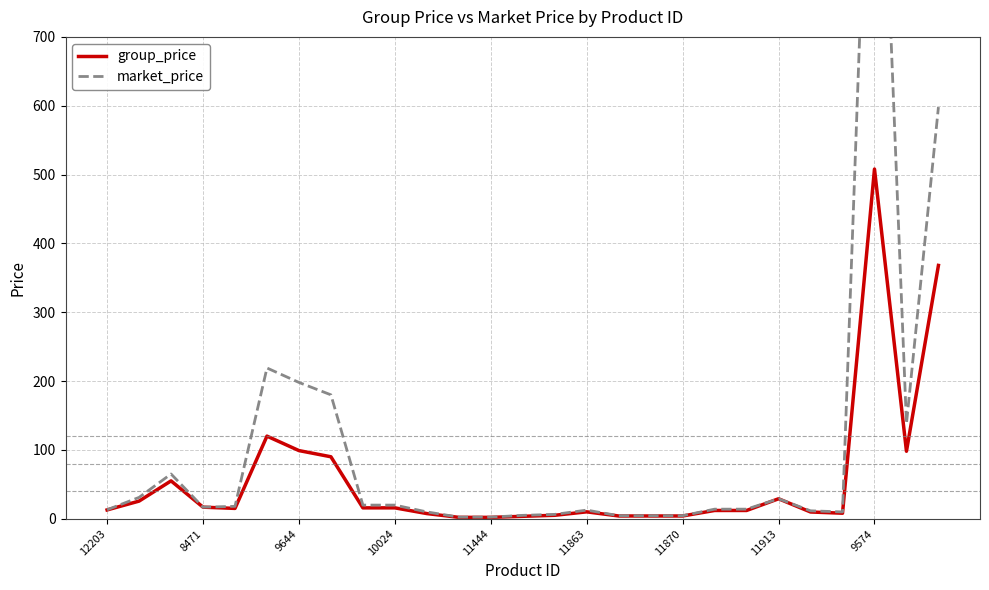

True or false: market_price has a value of 4.7 at 9574.

False